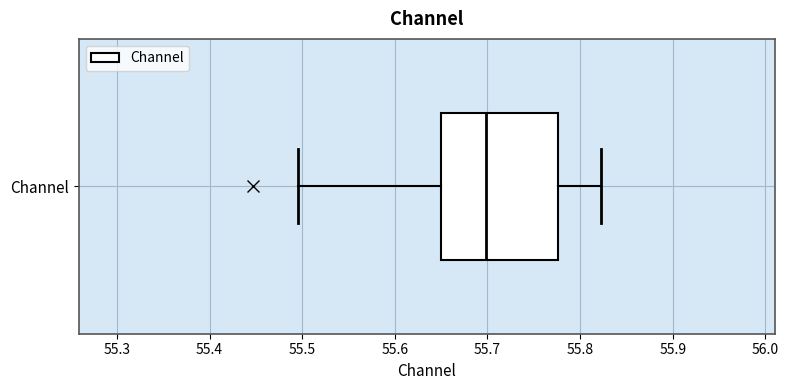

Where does the left whisker of the box for Channel end on the x-axis? The values are not printed on the chart, so give them approximately, as read against the axis.

55.50